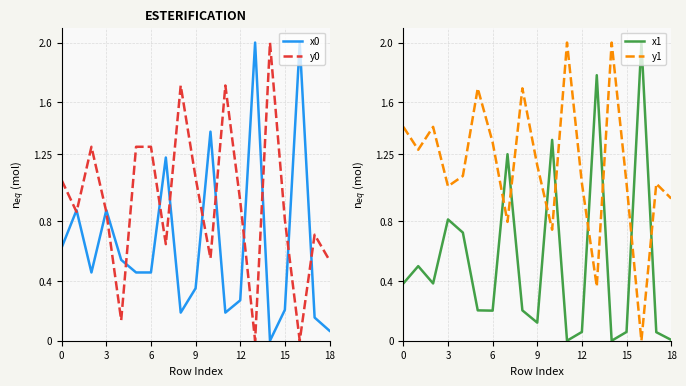

What is the highest value of the x0 series?

2.0